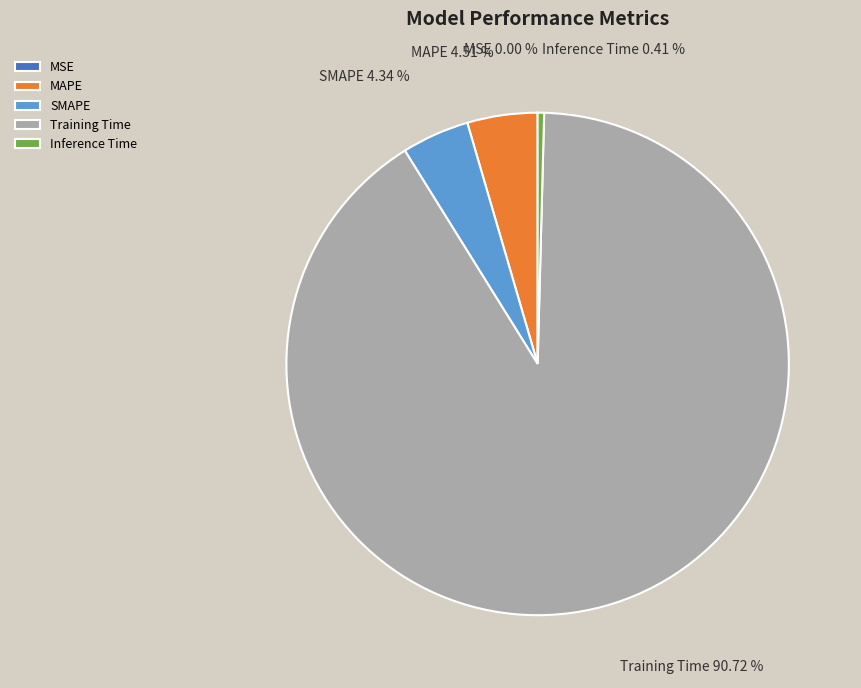

Combined, what portion of the pie is SMAPE and Inference Time?

4.8%